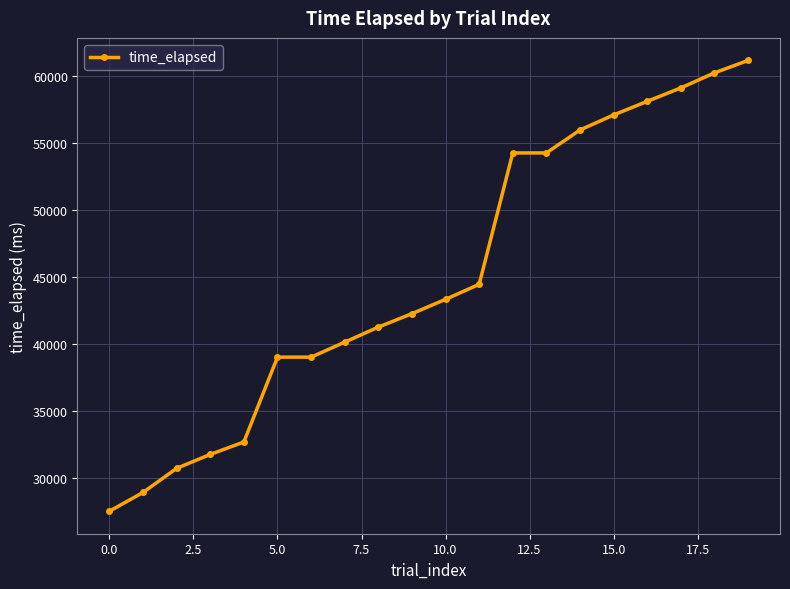

What is the sum of all values?

900852